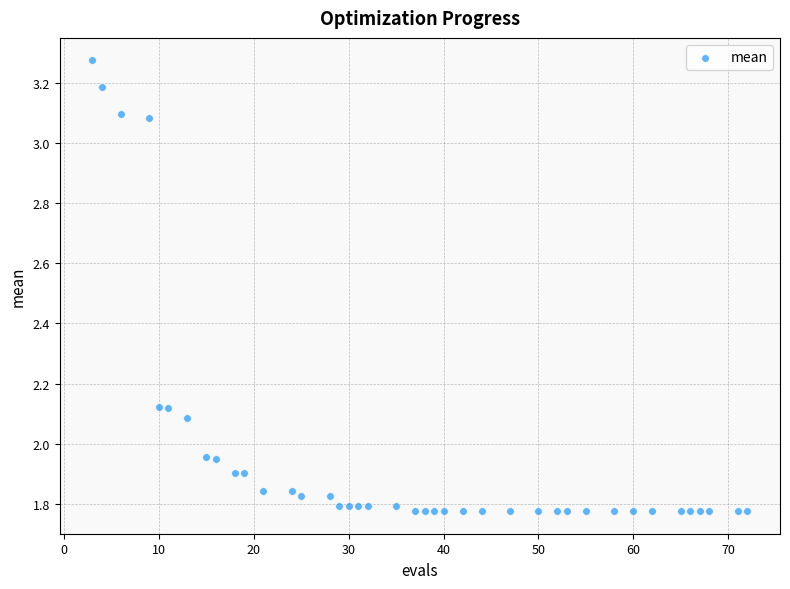

What is the range of Y values (max minus min)?

1.5